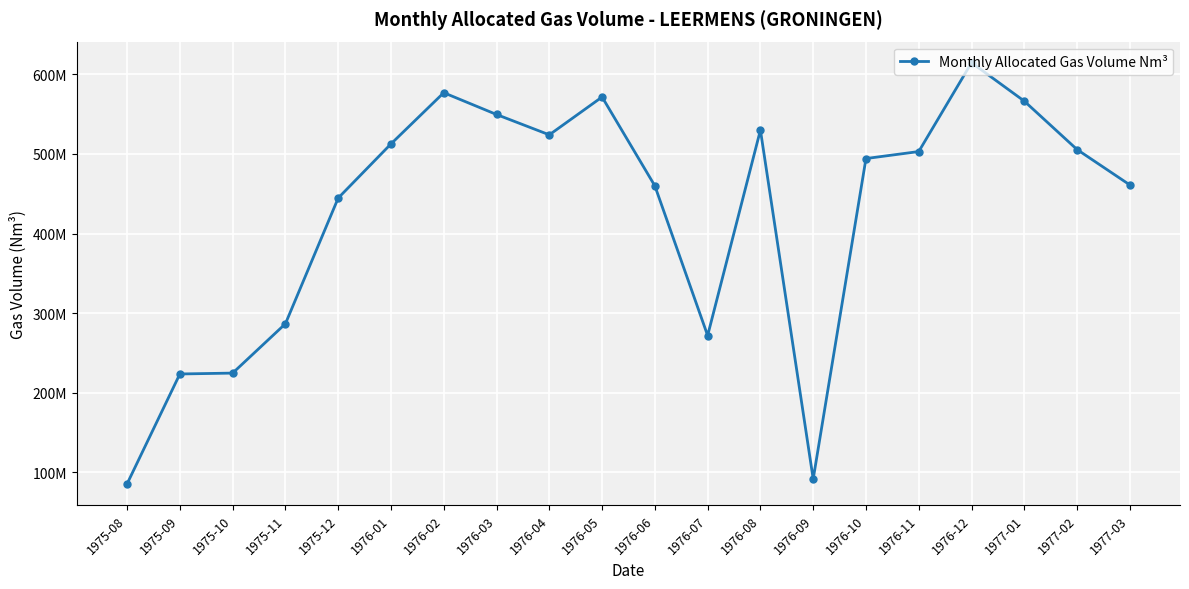

What is the label of the 4th point from the left?

1975-11